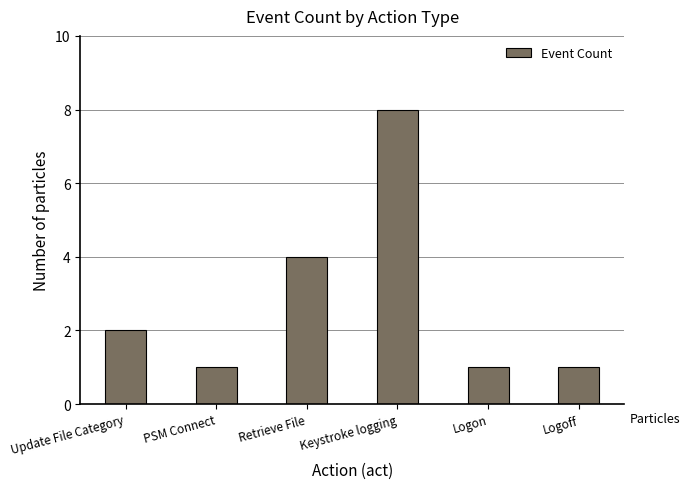

At which category does the chart reach its peak across all series?

Keystroke logging